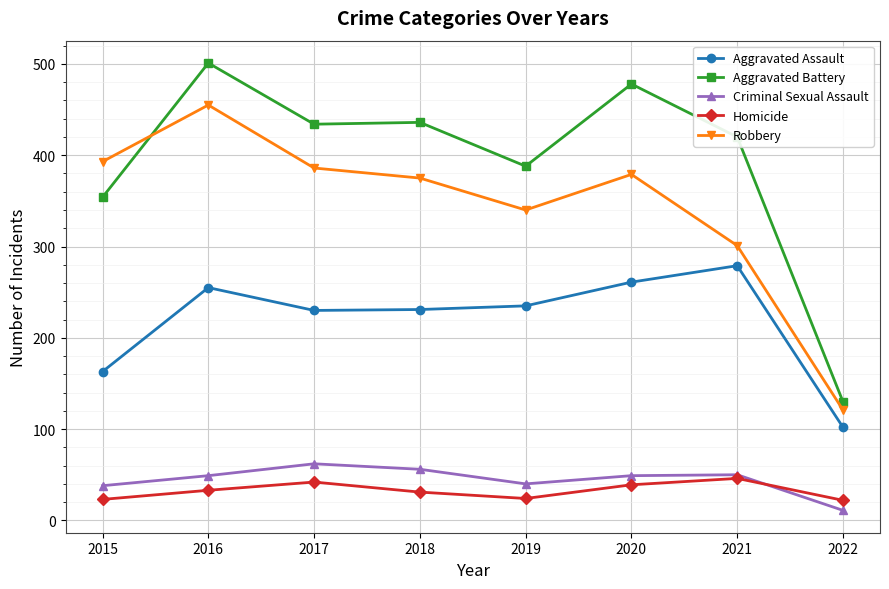

What is the maximum value shown in the chart?

501